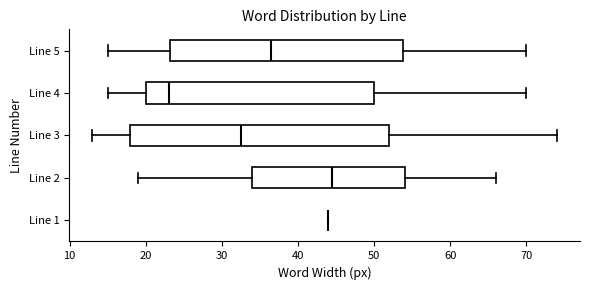

Which box is the widest, from its left edge to its right edge?

Line 3